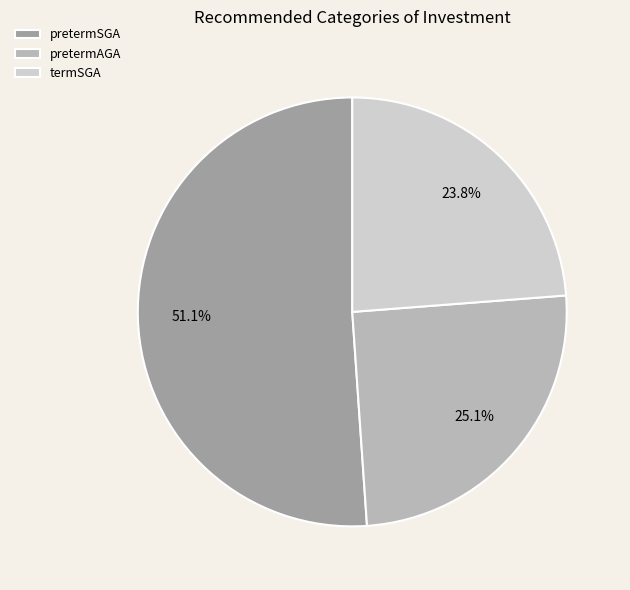

Which slice is the largest?

pretermSGA